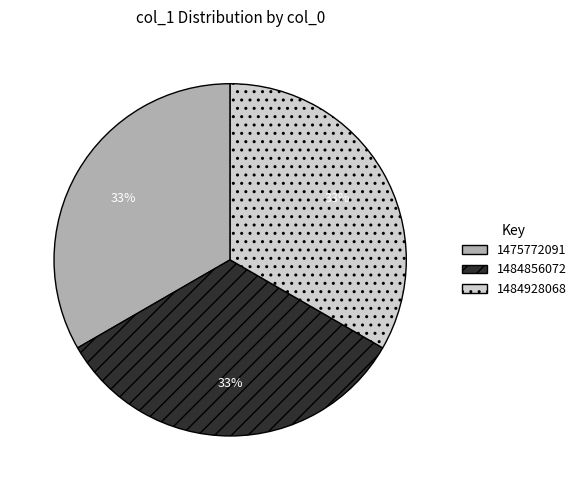

The 1475772091 slice represents 25% of the pie. True or false?

False